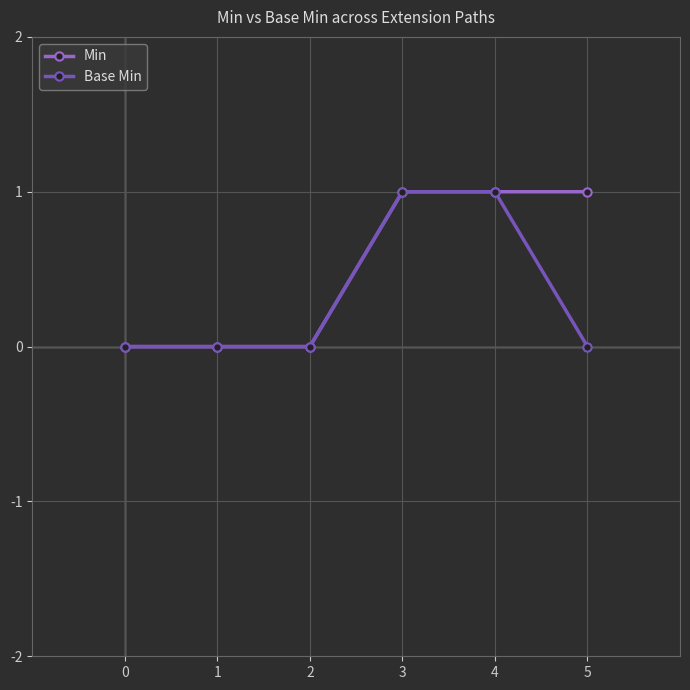

Rank the series by their average value, from lowest to highest.

Base Min, Min